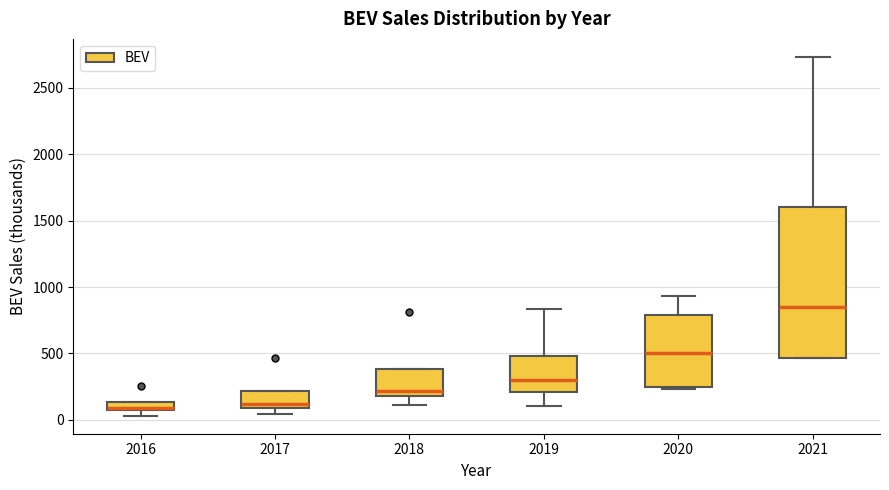

Where does the lower whisker of the box at x = 2019 end on the y-axis? The values are not printed on the chart, so give them approximately, as read against the axis.

100